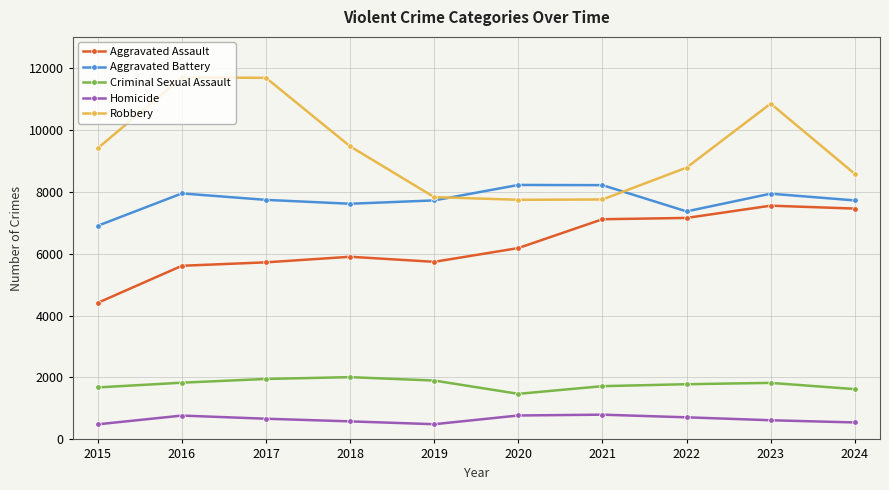

What is the smallest value displayed?

488